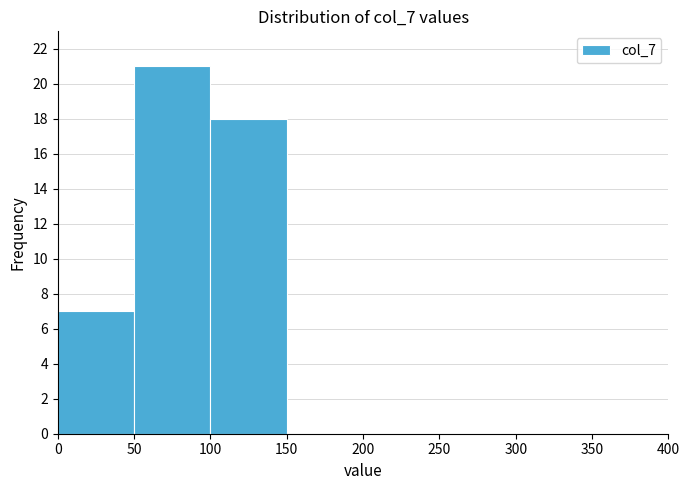

How tall is the bar that spans 100 to 150 on the x-axis? The values are not printed on the chart, so give them approximately, as read against the axis.

18